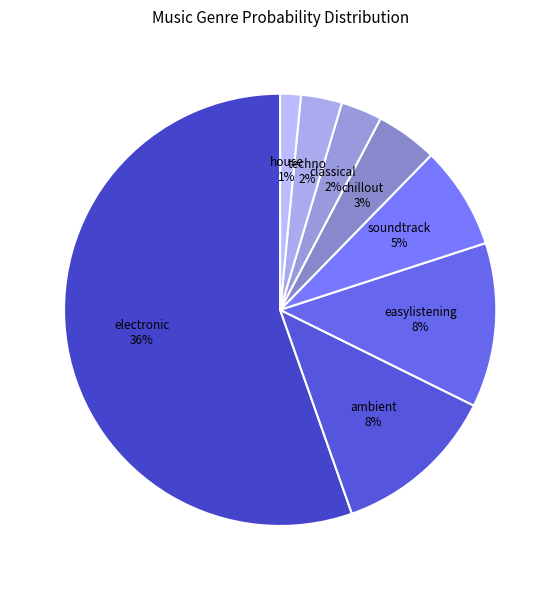

To the nearest percent, what is the combined percentage of electronic and soundtrack?

63%